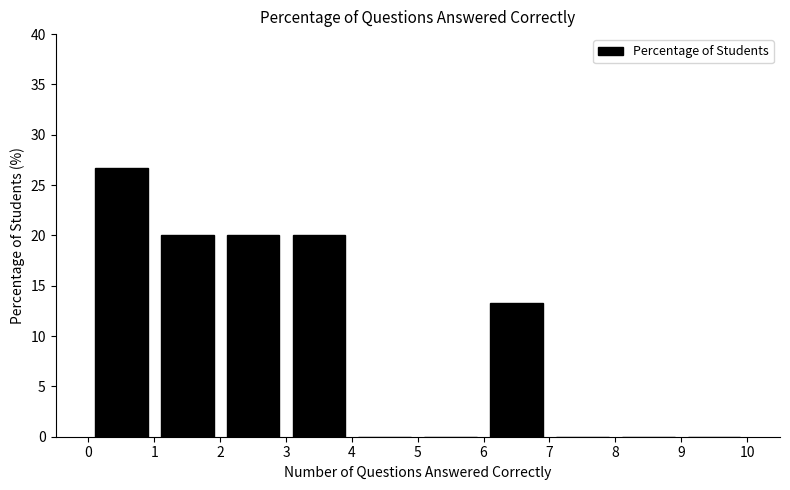

Reading left to right, transcribe this chart: for each bar, give the range it covers on the x-axis and its height. The values are not printed on the chart, so give them approximately, as read against the axis.

0 to 1: 26.5
1 to 2: 20.0
2 to 3: 20.0
3 to 4: 20.0
4 to 5: 0
5 to 6: 0
6 to 7: 13.5
7 to 8: 0
8 to 9: 0
9 to 10: 0